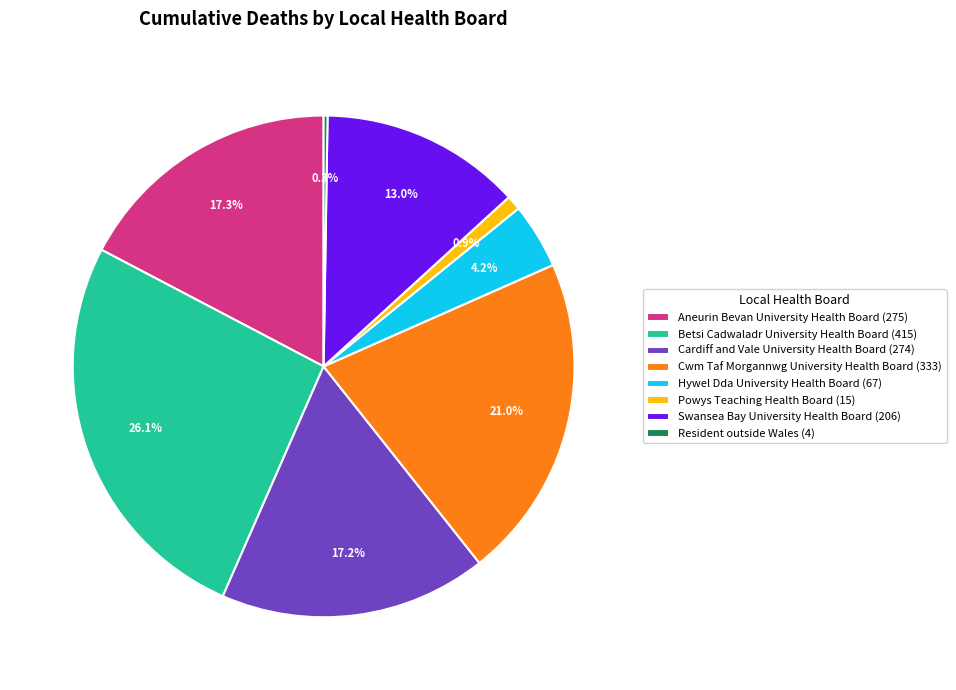

Is the sum of Powys Teaching Health Board (15) and Hywel Dda University Health Board (67) greater than half?

No